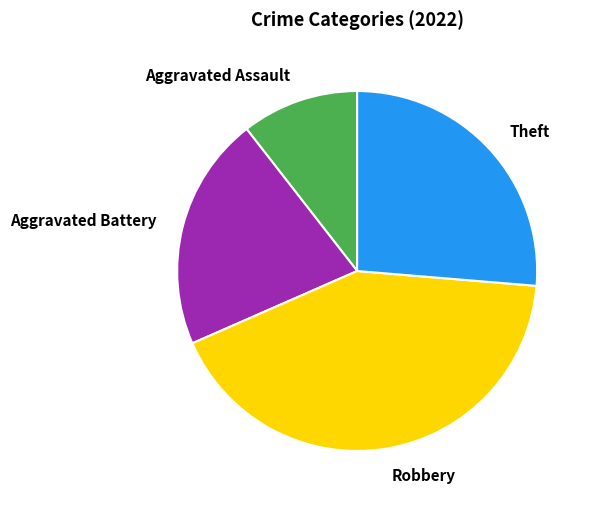

Do Aggravated Assault and Aggravated Battery together represent more than half of the pie?

No